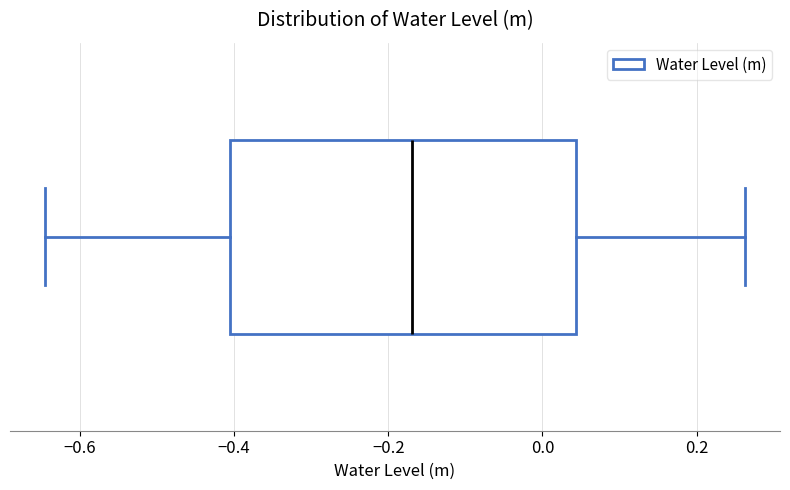

Transcribe this box plot: give where the median line is, the range the box spans, and where the two whiskers end, as read against the x-axis. The values are not printed on the chart, so give them approximately, as read against the axis.

median -0.16, box -0.40 to 0.04, whiskers -0.64 to 0.26